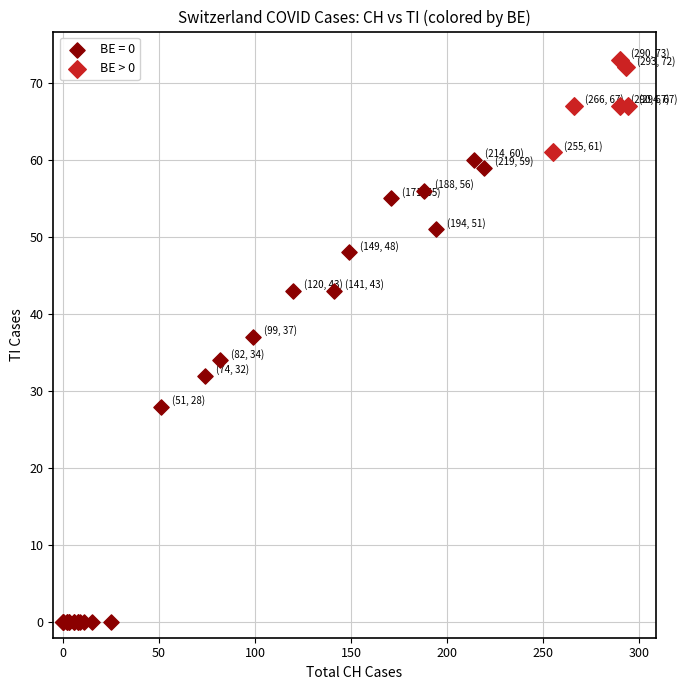

Which series reaches the minimum Y coordinate?

BE = 0